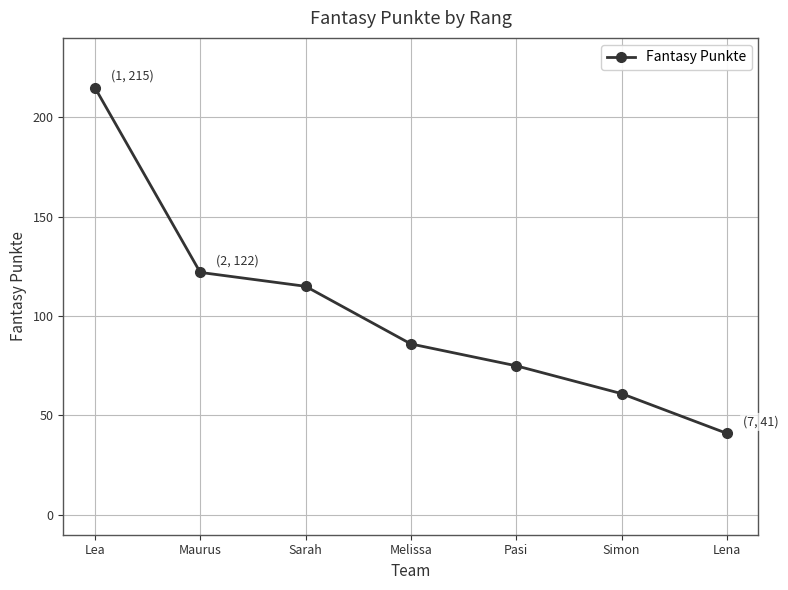

Between Melissa and Pasi, which is larger?

Melissa